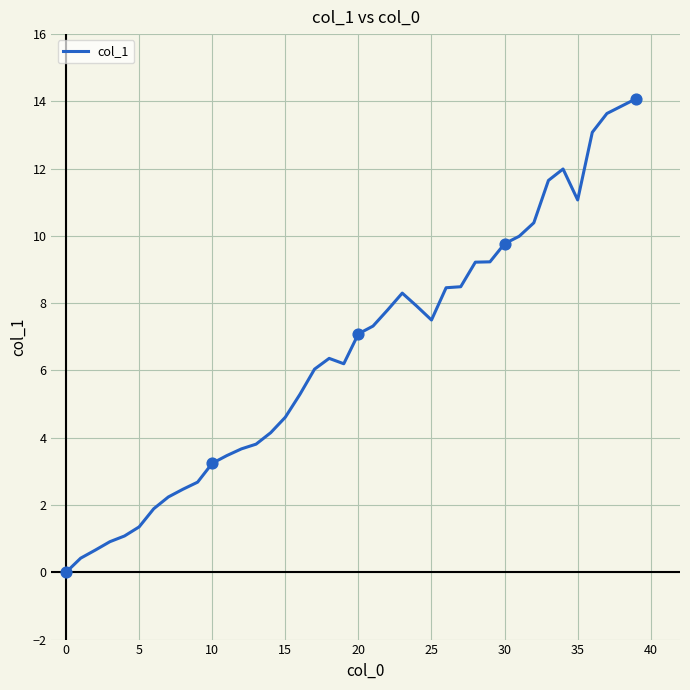

What is the greatest value displayed?

14.1